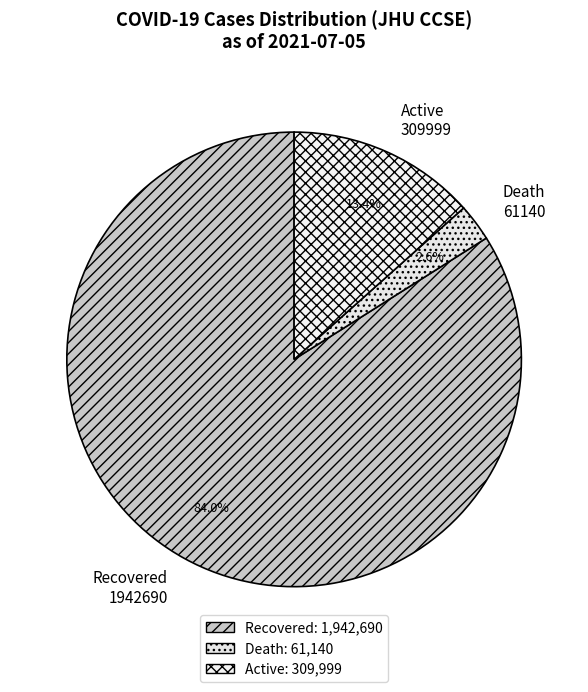

Is there any slice that represents more than half of the pie?

Yes